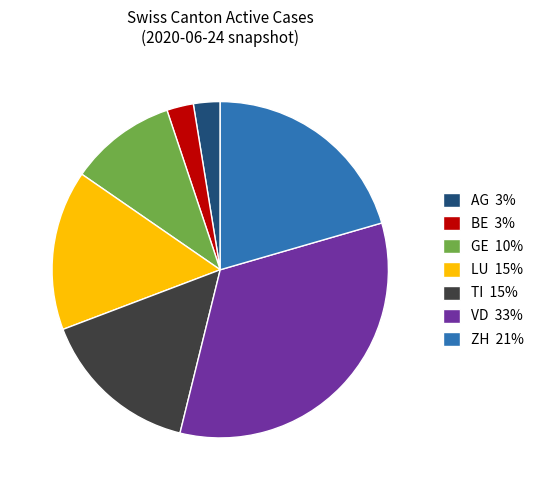

The BE 3% slice represents 17% of the pie. True or false?

False